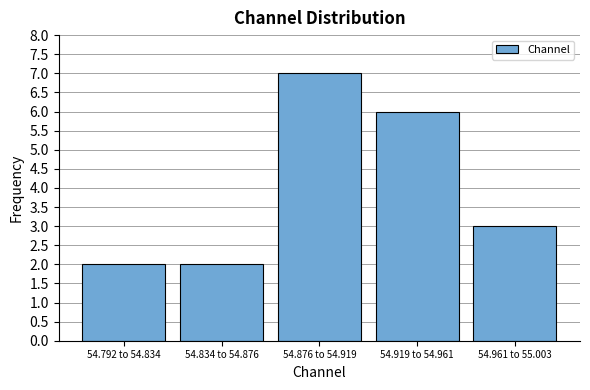

Reading right to left, list all the values displayed in this chart.

54.961 to 55.003=3	54.919 to 54.961=6	54.876 to 54.919=7	54.834 to 54.876=2	54.792 to 54.834=2